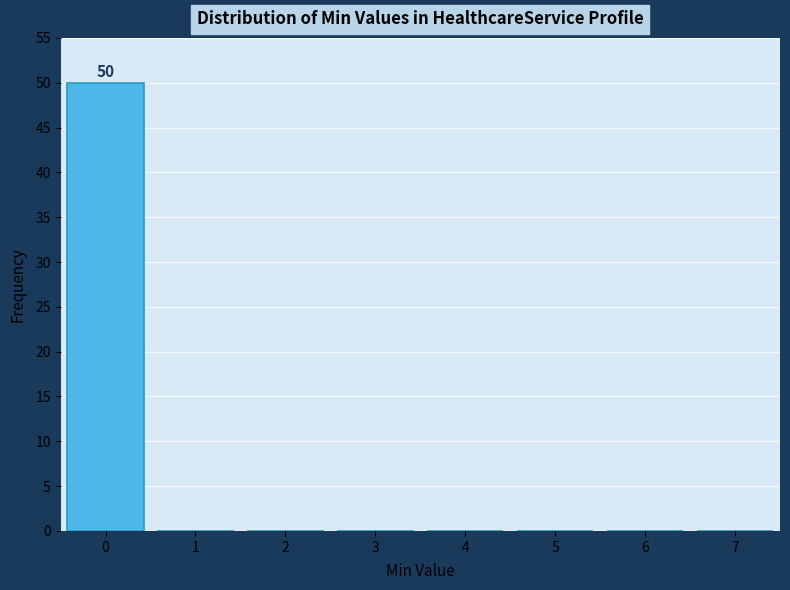

Reading right to left, extract all data points from this chart.

7=0	6=0	5=0	4=0	3=0	2=0	1=0	0=50